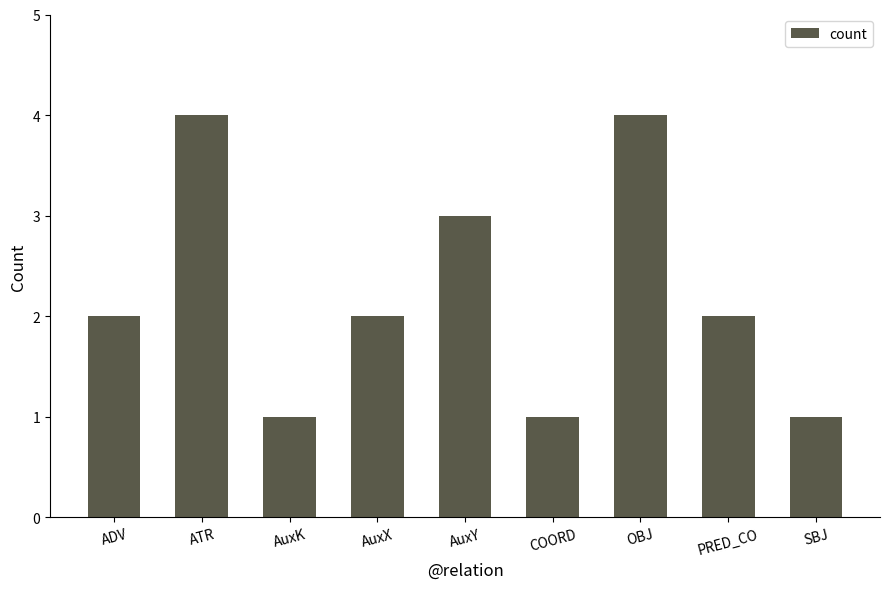

How many distinct data groups are displayed?

1